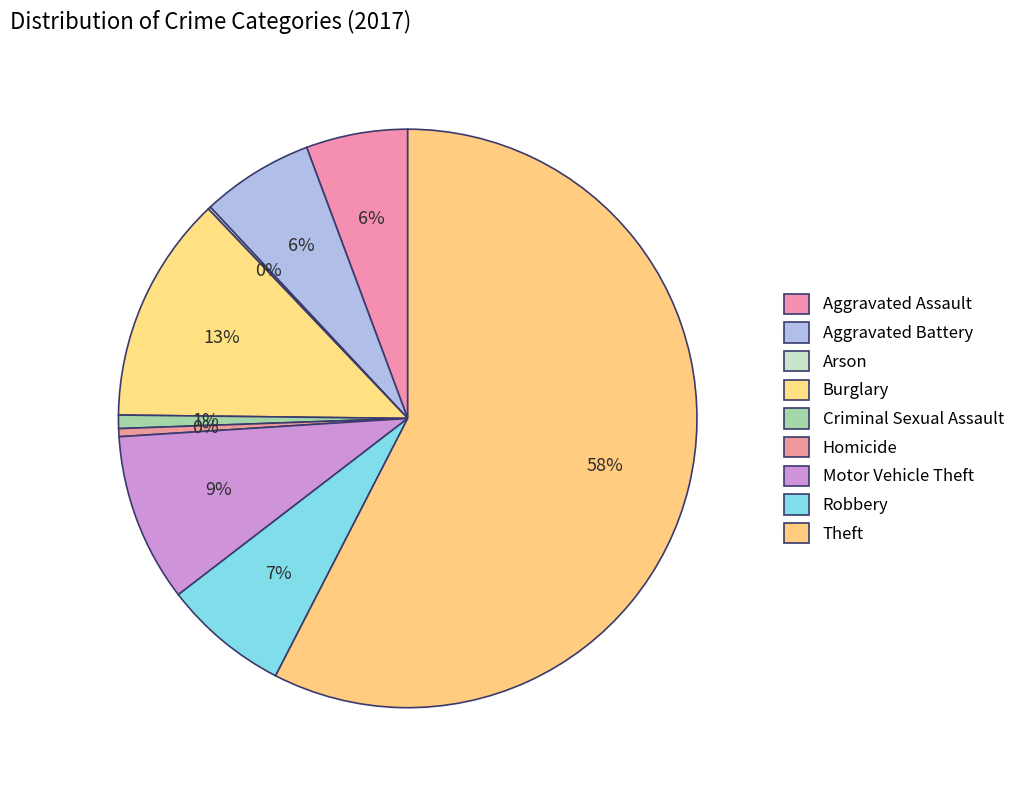

Is it true that Theft is 43% of the pie?

False